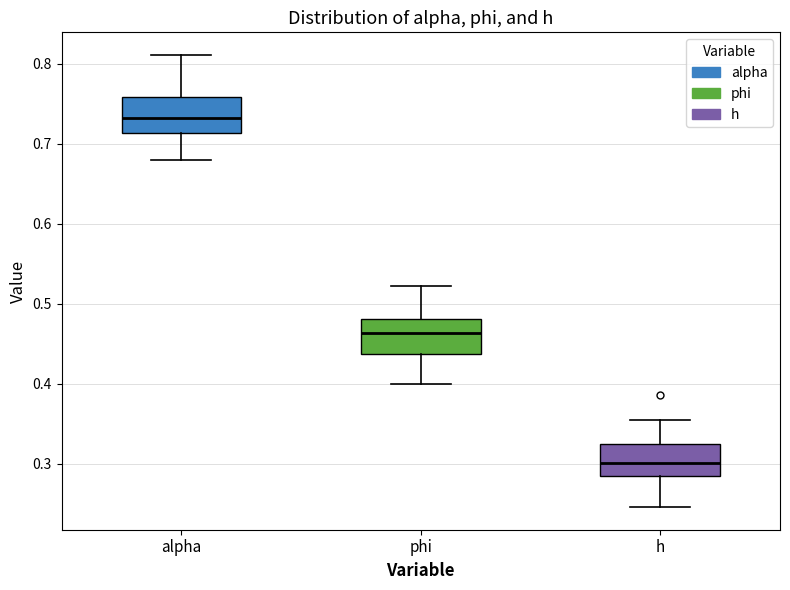

Reading left to right, read every box against the y-axis: the position of its median line, the range the box covers, and the ends of its whiskers. The values are not printed on the chart, so give them approximately, as read against the axis.

alpha: median 0.73, box 0.71 to 0.76, whiskers 0.68 to 0.81
phi: median 0.46, box 0.44 to 0.48, whiskers 0.40 to 0.52
h: median 0.30, box 0.28 to 0.33, whiskers 0.25 to 0.35